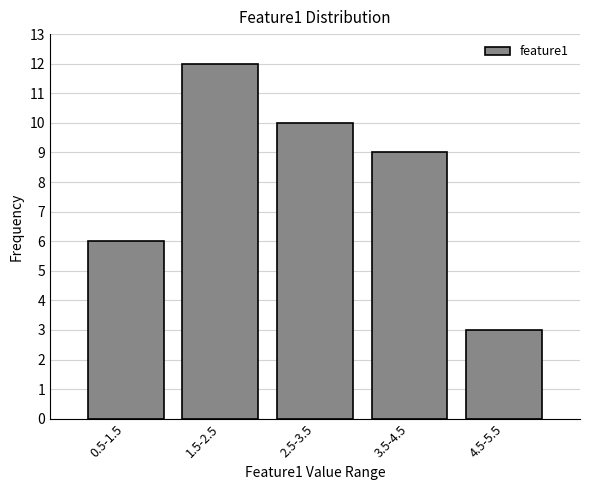

Reading left to right, transcribe all the data shown in this chart.

6	12	10	9	3